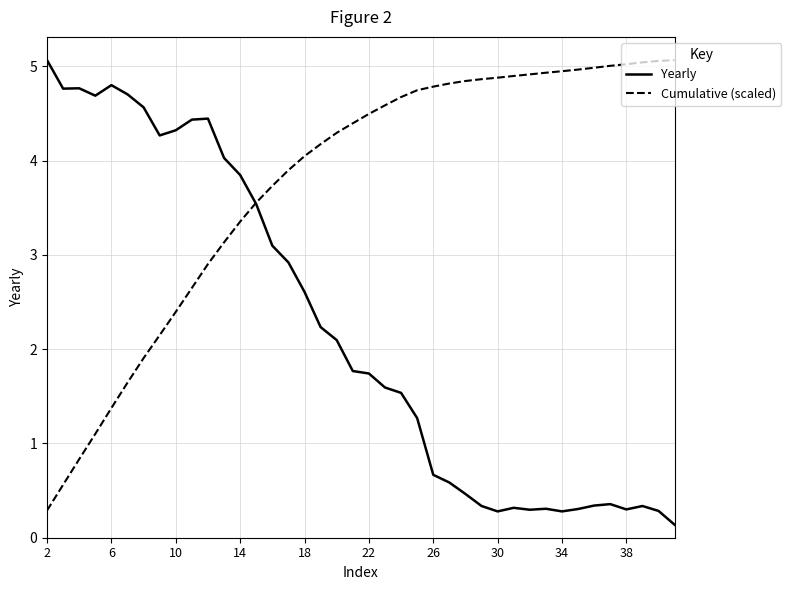

Is this an area chart (filled region under the line)?

No